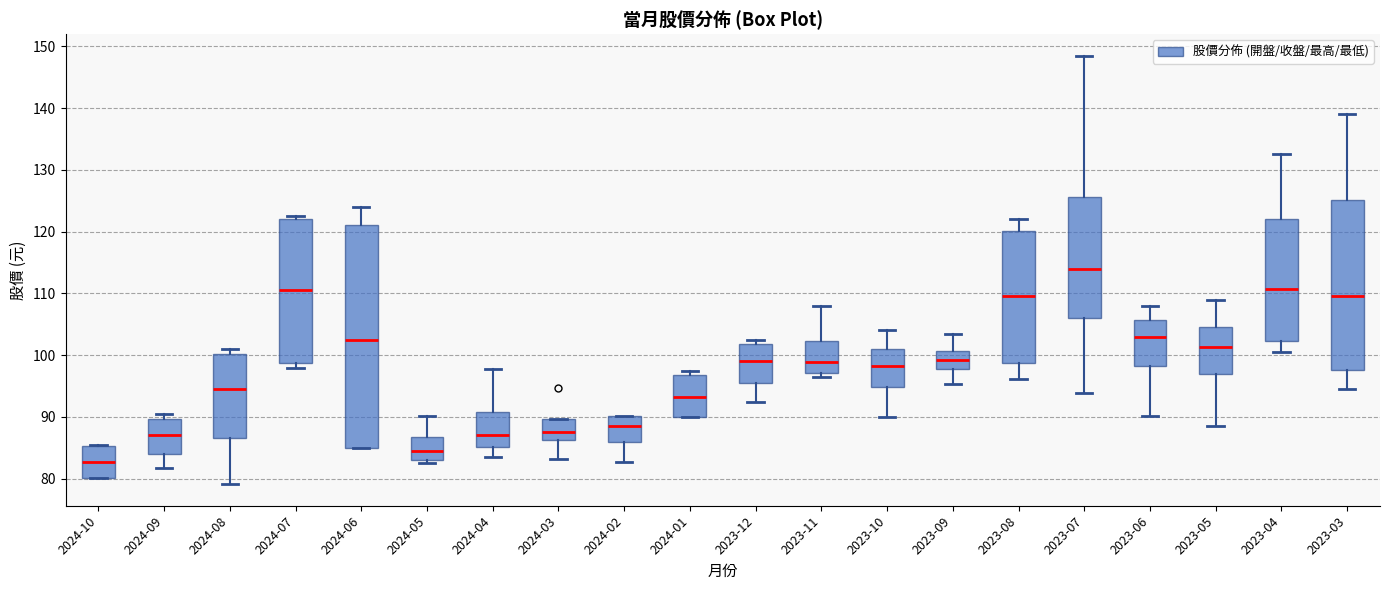

Reading left to right, read every box against the y-axis: the position of its median line, the range the box covers, and the ends of its whiskers. The values are not printed on the chart, so give them approximately, as read against the axis.

2024-10: median 83, box 80 to 85, whiskers 80 to 85
2024-09: median 87, box 84 to 90, whiskers 82 to 91
2024-08: median 95, box 87 to 100, whiskers 79 to 101
2024-07: median 111, box 99 to 122, whiskers 98 to 123
2024-06: median 102, box 85 to 121, whiskers 85 to 124
2024-05: median 84, box 83 to 87, whiskers 83 (just below the box's lower edge) to 90
2024-04: median 87, box 85 to 91, whiskers 84 to 98
2024-03: median 88, box 86 to 90, whiskers 83 to 90
2024-02: median 89, box 86 to 90, whiskers 83 to 90
2024-01: median 93, box 90 to 97, whiskers 90 to 98
2023-12: median 99, box 95 to 102, whiskers 92 to 103
2023-11: median 99, box 97 to 102, whiskers 96 to 108
2023-10: median 98, box 95 to 101, whiskers 90 to 104
2023-09: median 99, box 98 to 101, whiskers 95 to 104
2023-08: median 110, box 99 to 120, whiskers 96 to 122
2023-07: median 114, box 106 to 126, whiskers 94 to 149
2023-06: median 103, box 98 to 106, whiskers 90 to 108
2023-05: median 101, box 97 to 105, whiskers 89 to 109
2023-04: median 111, box 102 to 122, whiskers 101 to 133
2023-03: median 110, box 98 to 125, whiskers 95 to 139